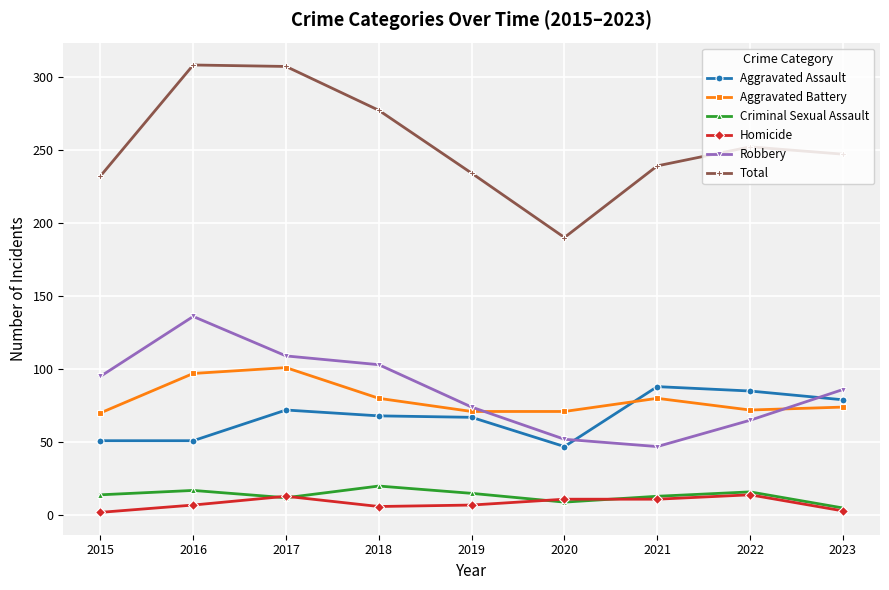

True or false: Aggravated Battery and Homicide intersect in this chart.

False